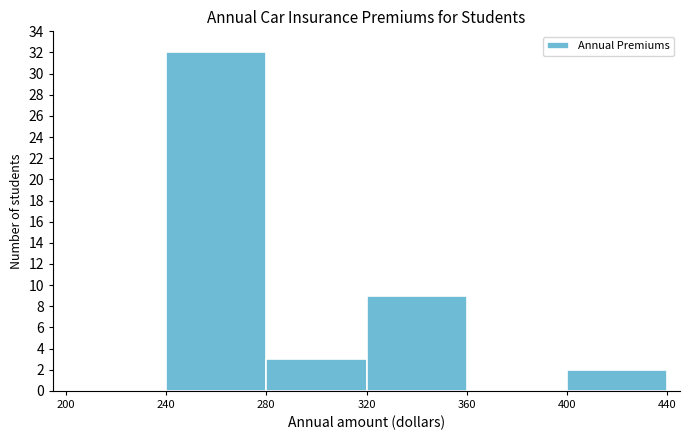

What is the height of the bar covering 240 to 280 on the x-axis? The values are not printed on the chart, so give them approximately, as read against the axis.

32